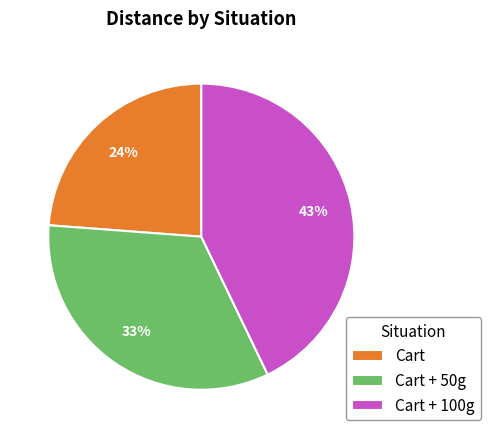

Count the number of slices in the pie.

3